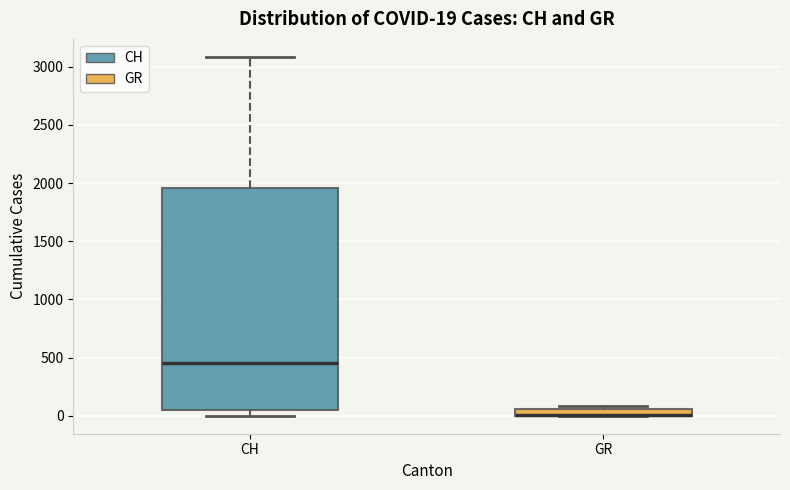

Which box is the tallest, from its lower edge to its upper edge?

CH